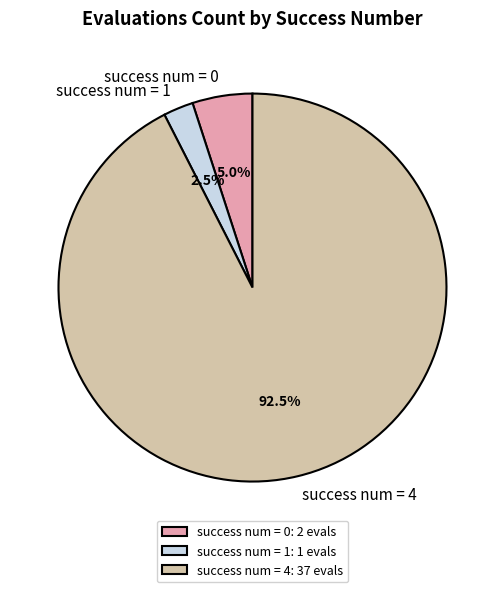

Between success num = 1 and success num = 4, which is larger?

success num = 4